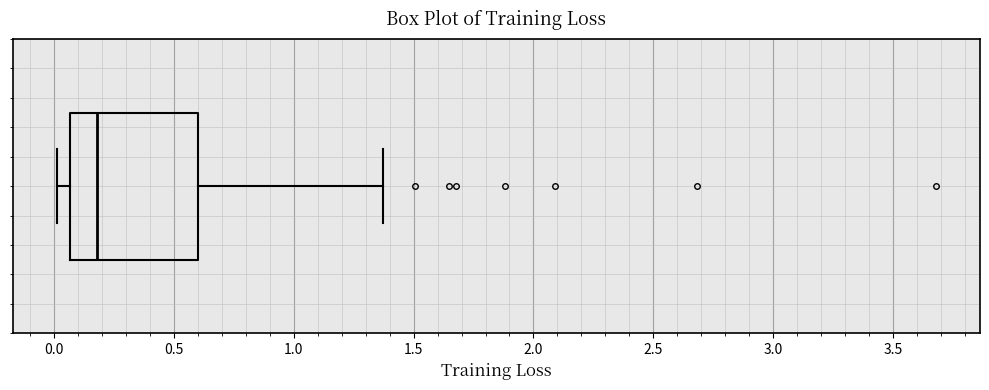

Transcribe this box plot: give where the median line is, the range the box spans, and where the two whiskers end, as read against the x-axis. The values are not printed on the chart, so give them approximately, as read against the axis.

median 0.20, box 0.05 to 0.60, whiskers 0.00 to 1.35